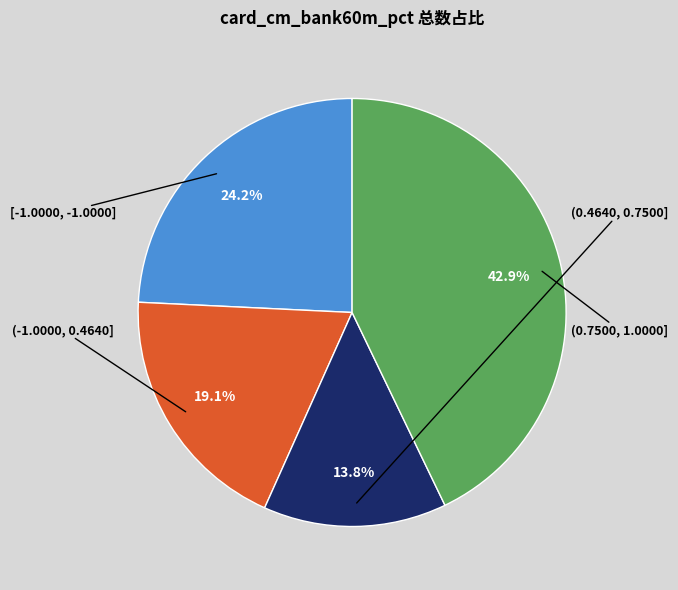

To the nearest percent, what is the difference between the largest and smallest slice percentages?

29%